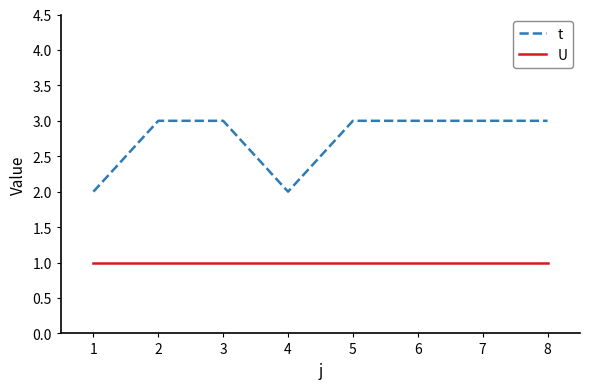

Reading left to right, extract all data points from this chart.

t: 1=2	2=3	3=3	4=2	5=3	6=3	7=3	8=3
U: 1=1	2=1	3=1	4=1	5=1	6=1	7=1	8=1